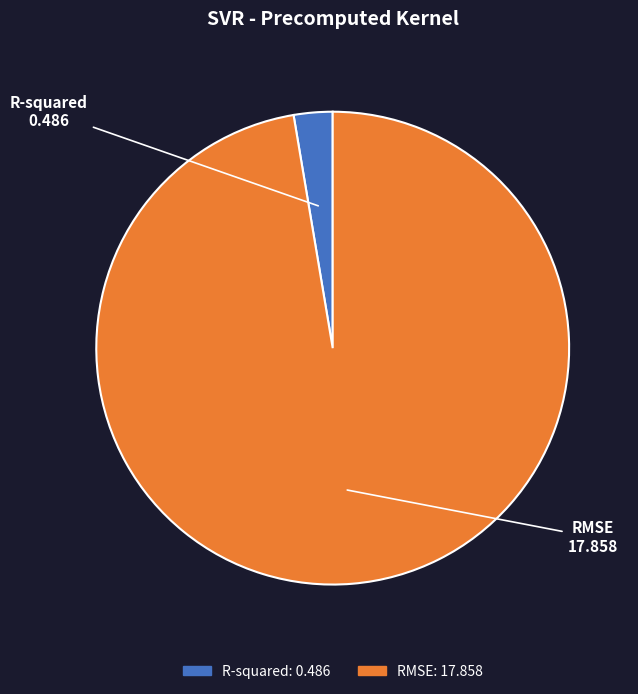

Between RMSE and R-squared, which is larger?

RMSE